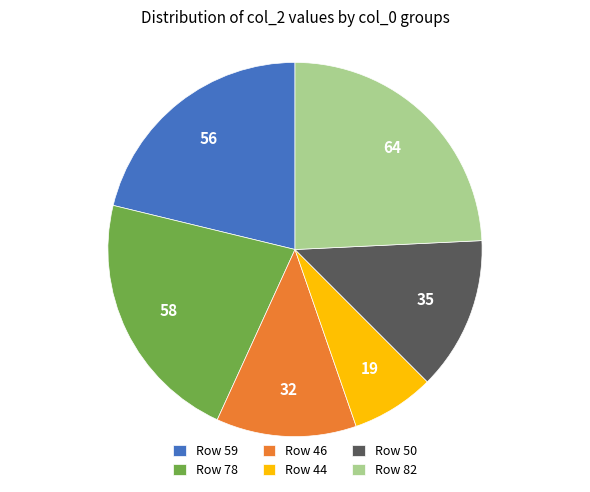

Is there any slice that represents more than half of the pie?

No